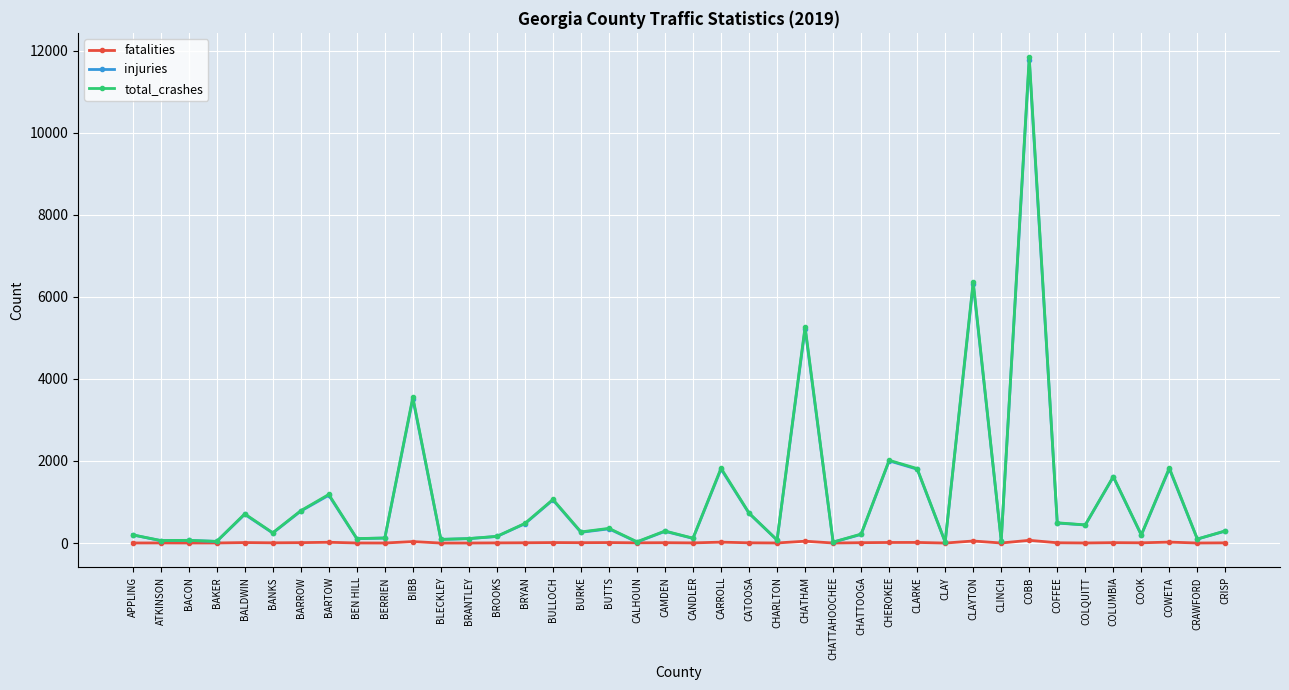

At which category is the sum across all series the highest?

COBB